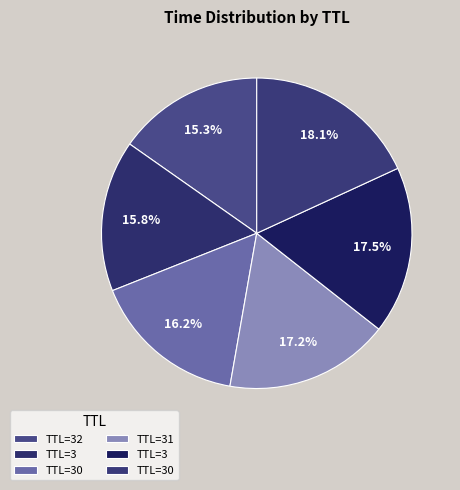

Count the number of slices in the pie.

6